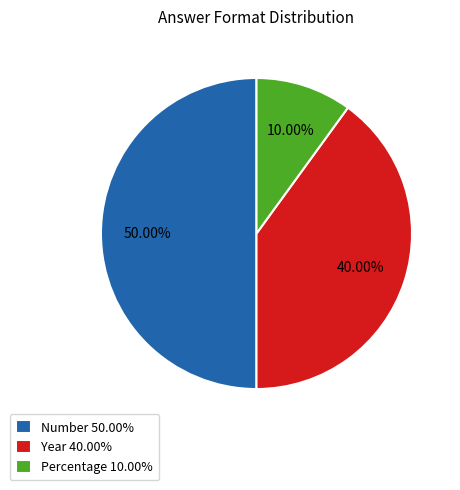

Between Year 40.00% and Percentage 10.00%, which is larger?

Year 40.00%